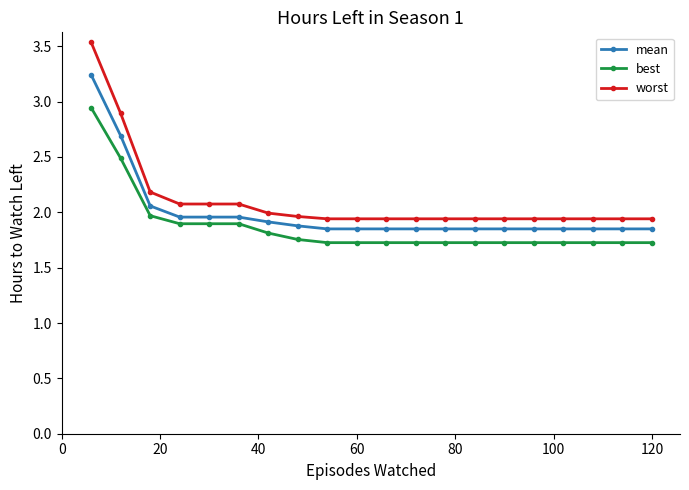

How many lines are shown in the chart?

3